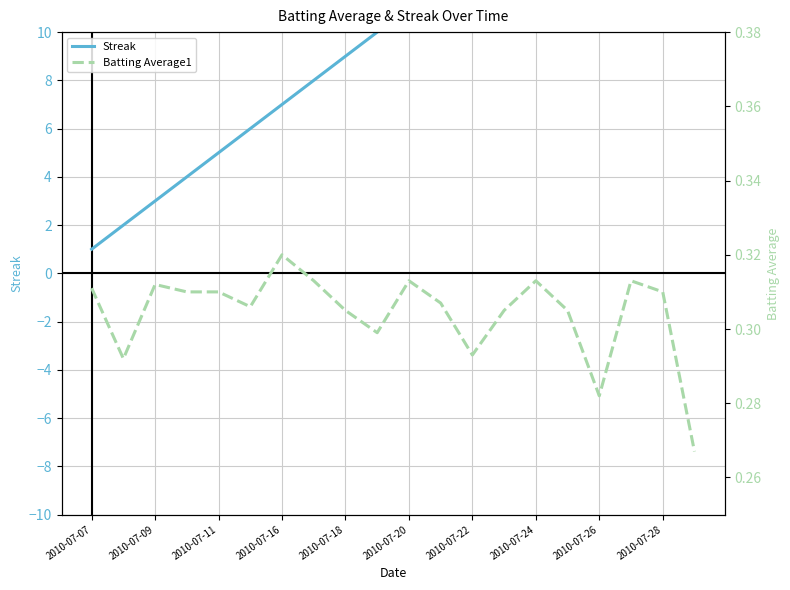

What is the approximate value of Batting Average1 at 2010-07-24?

0.3